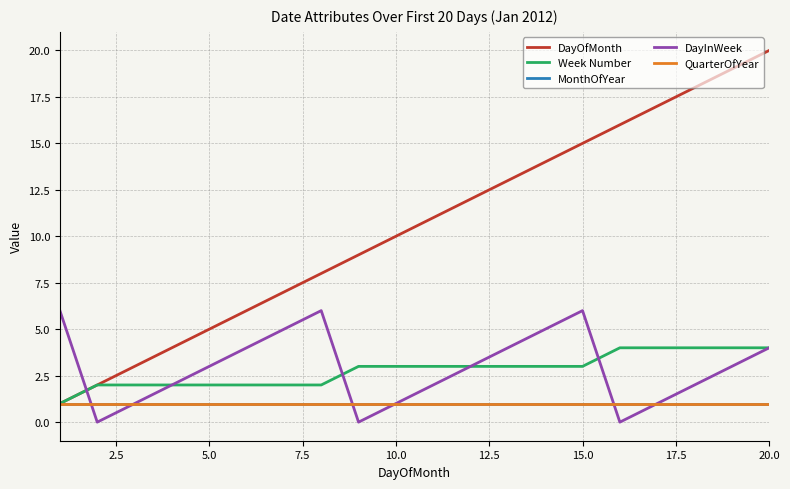

How many lines are shown in the chart?

5